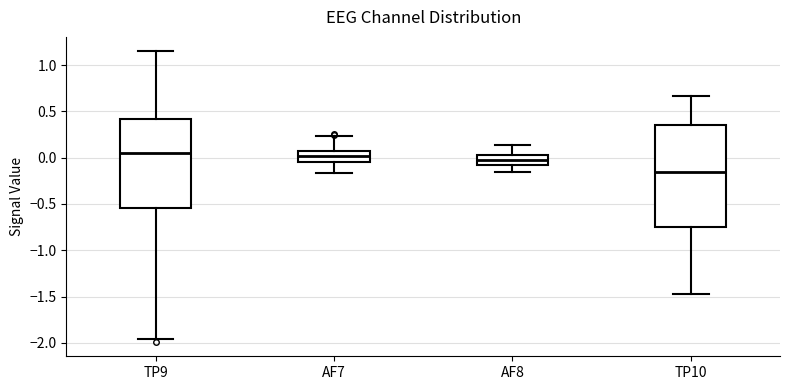

Comparing the boxes themselves (not the whiskers), which one is the tallest?

TP10